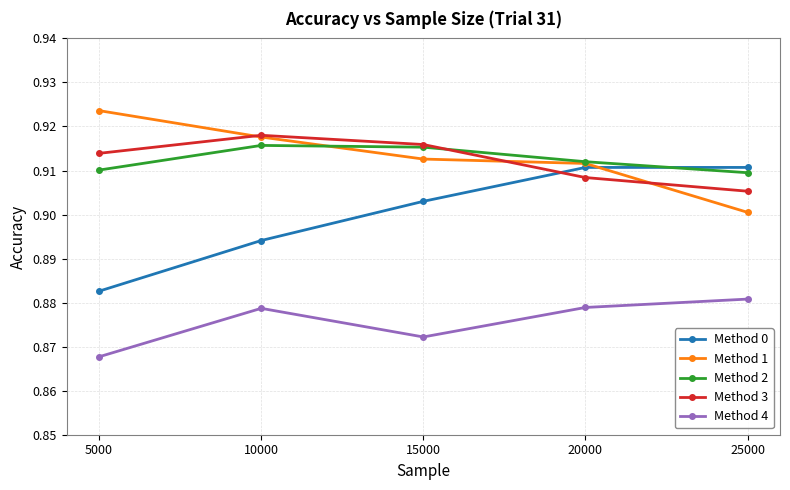

At which category does the chart reach its minimum across all series?

5000